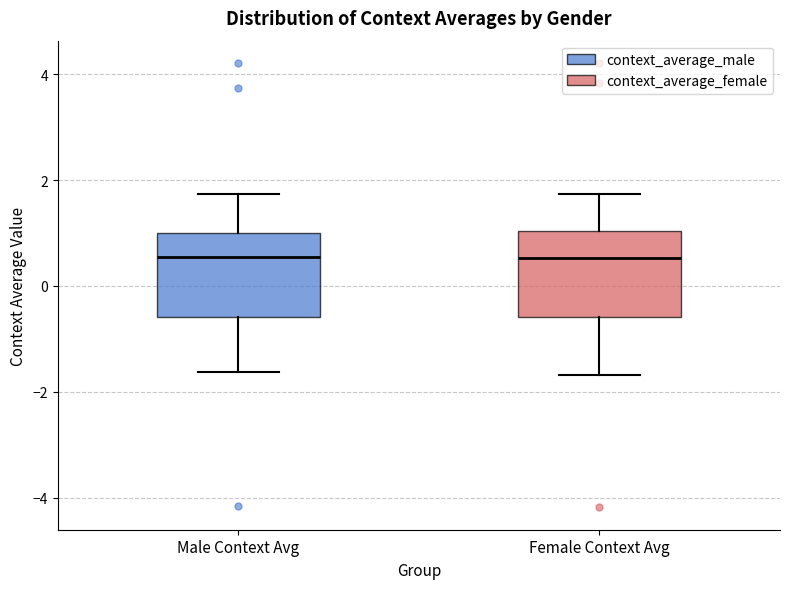

Where is the lower edge of the box for Male Context Avg on the y-axis? The values are not printed on the chart, so give them approximately, as read against the axis.

-0.6